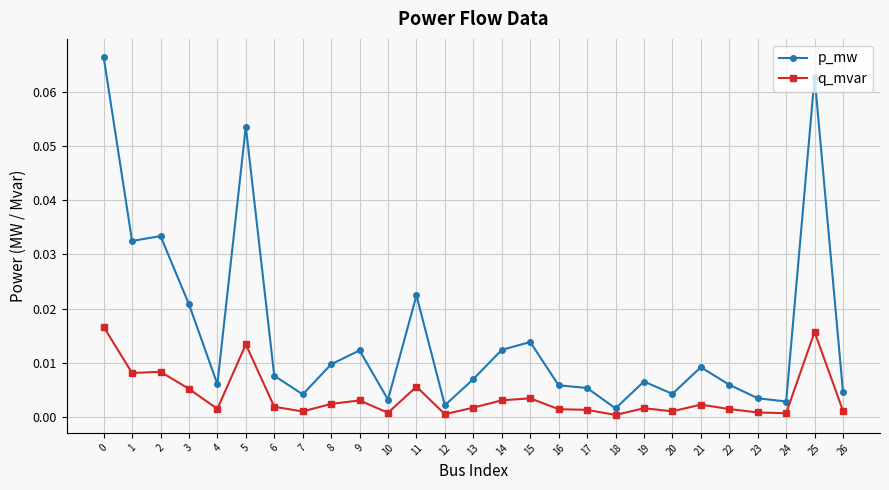

Between 5 and 16, which series saw the biggest shift?

p_mw